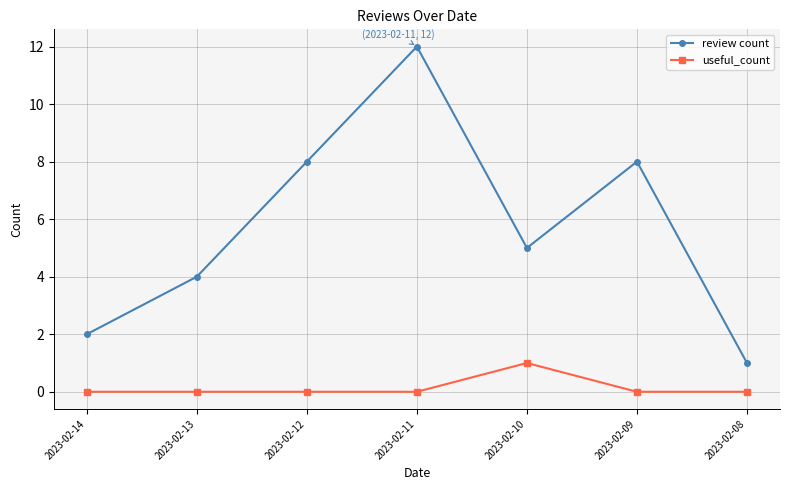

How many interior local valleys does the review count series have?

1